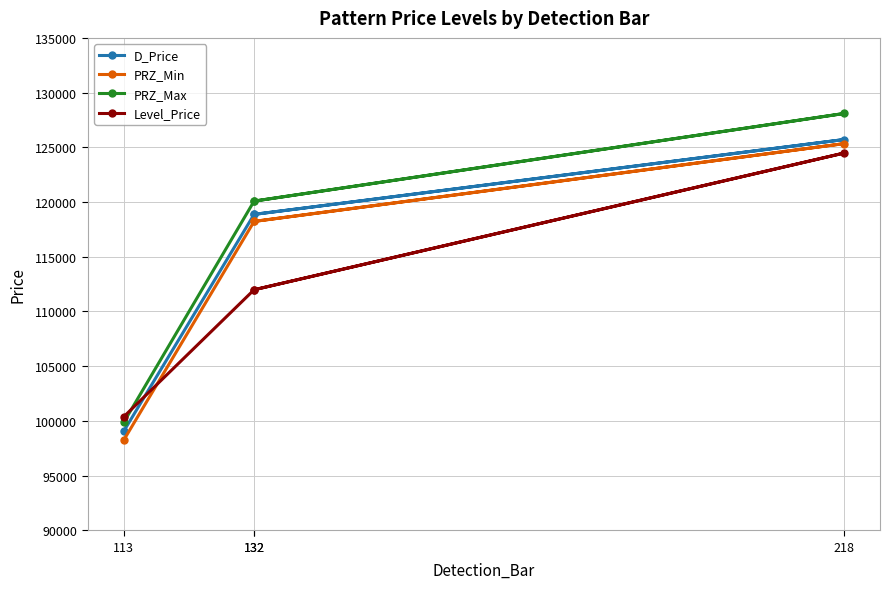

How many distinct data groups are displayed?

4